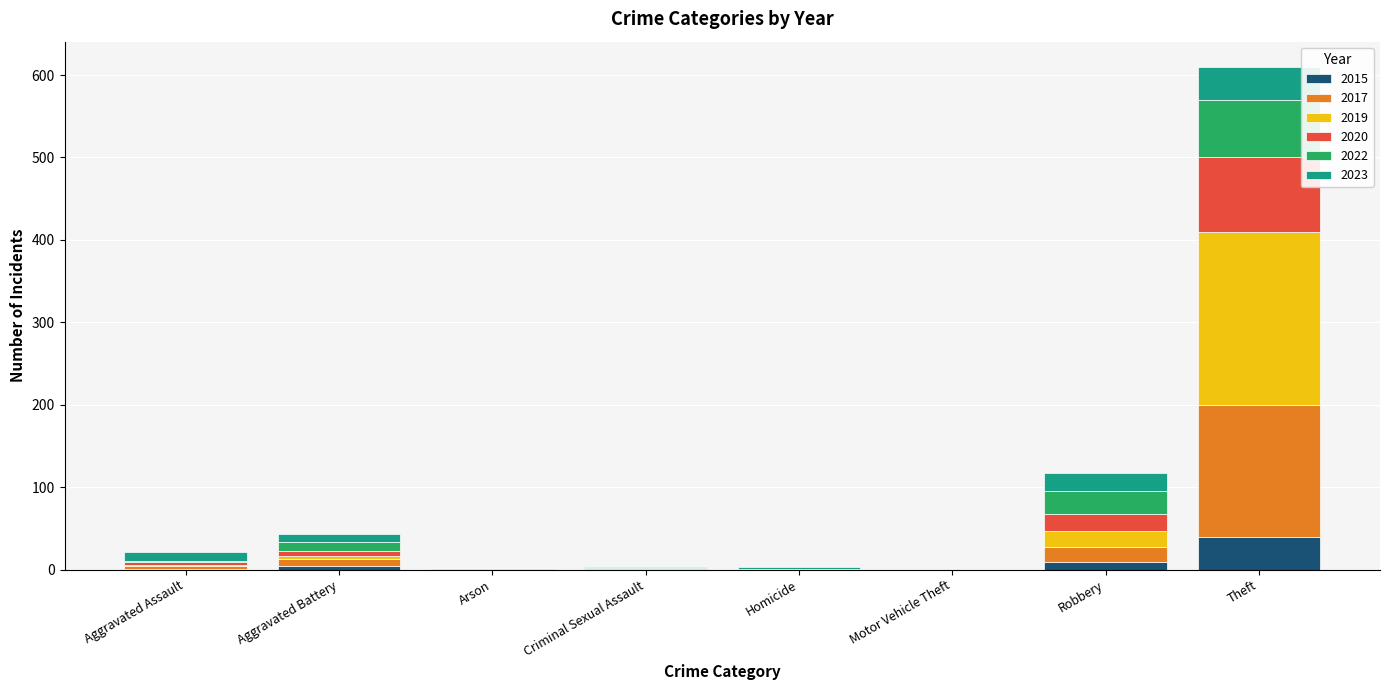

Which category has the highest value in the 2015 series?

Theft